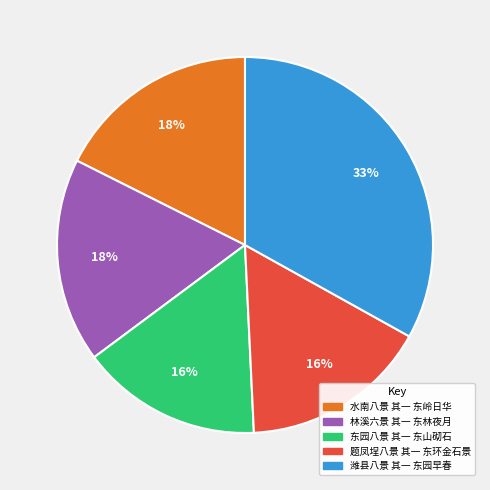

What percentage is the 林溪六景 其一 东林夜月 slice, to the nearest percent?

18%